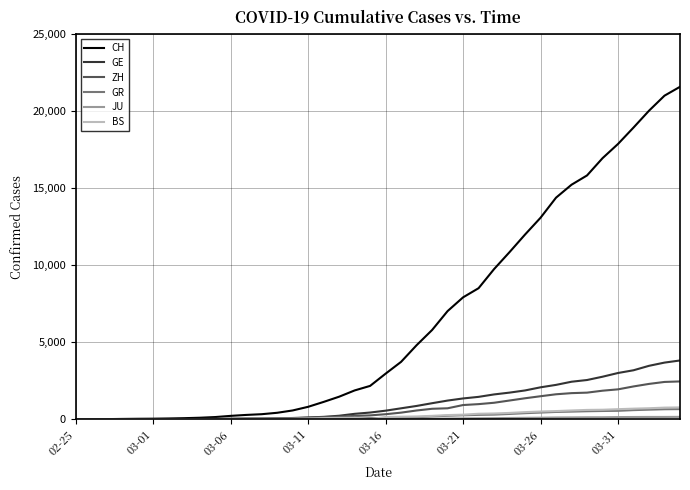

Which series has the largest range (max minus min)?

CH